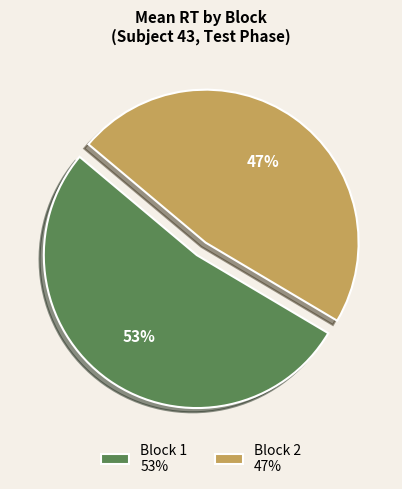

To the nearest percent, what is the combined percentage of Block 2 47% and Block 1 53%?

100%